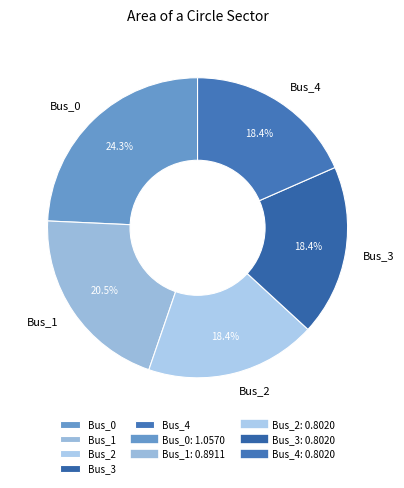

Is Bus_3 the majority of the pie?

No